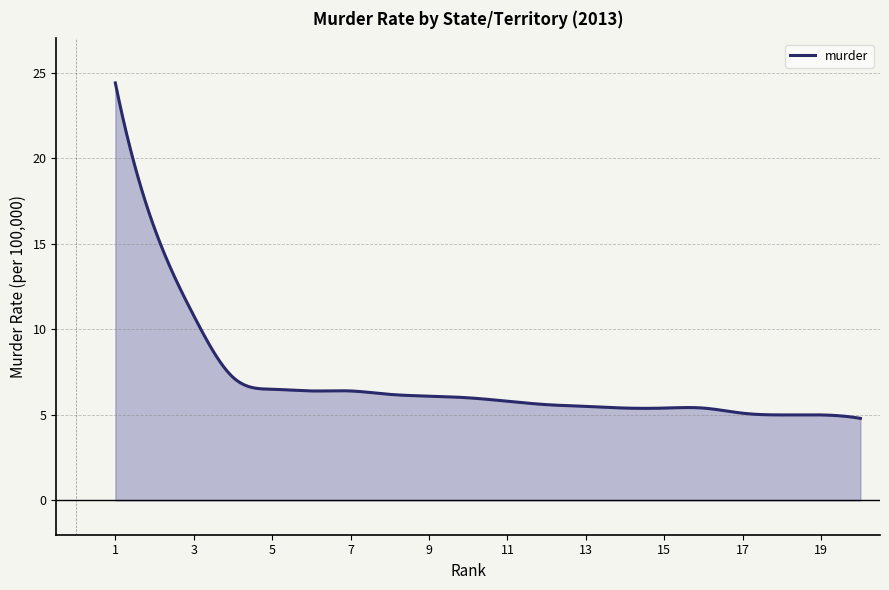

What is the smallest value displayed?

4.8